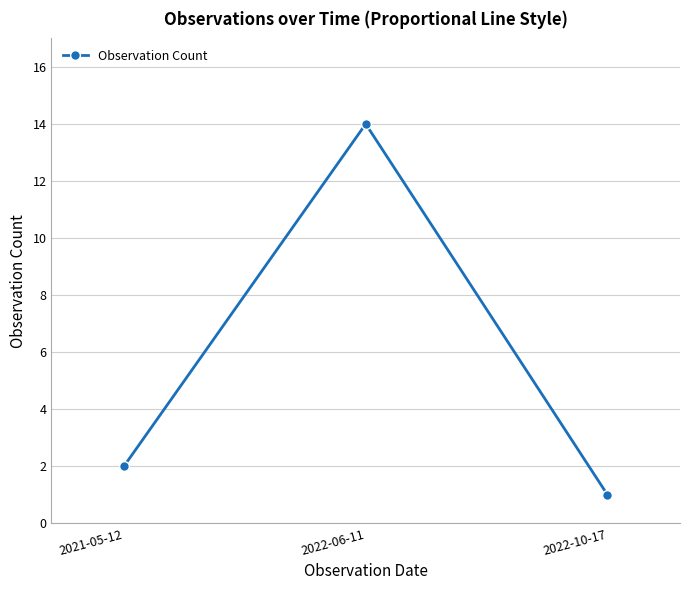

What is the approximate value at 2022-10-17?

1